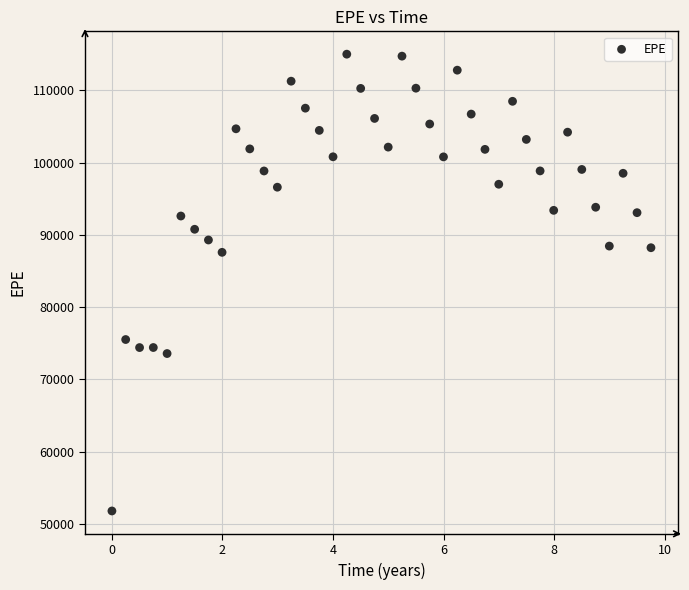

What is the range of Y values (max minus min)?

63223.5